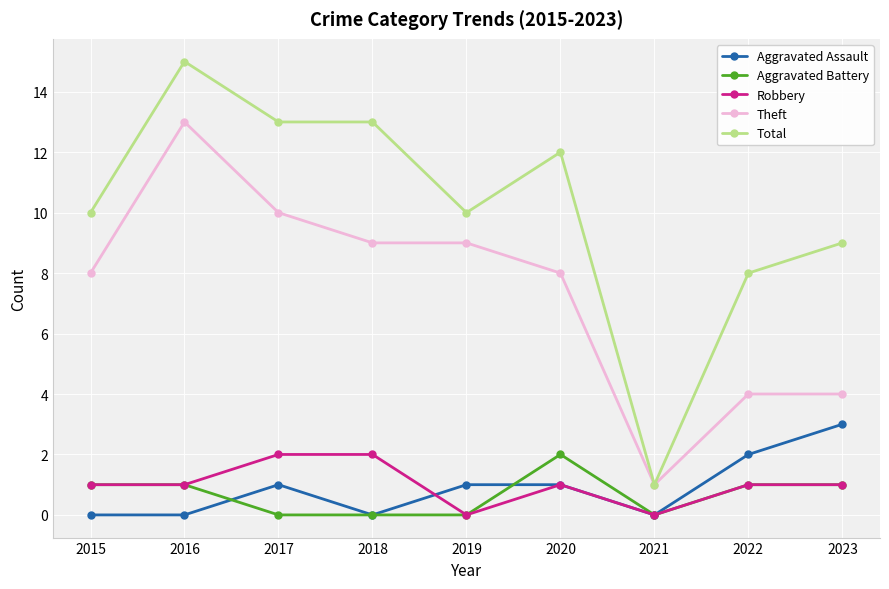

True or false: Robbery and Total cross at least once.

False